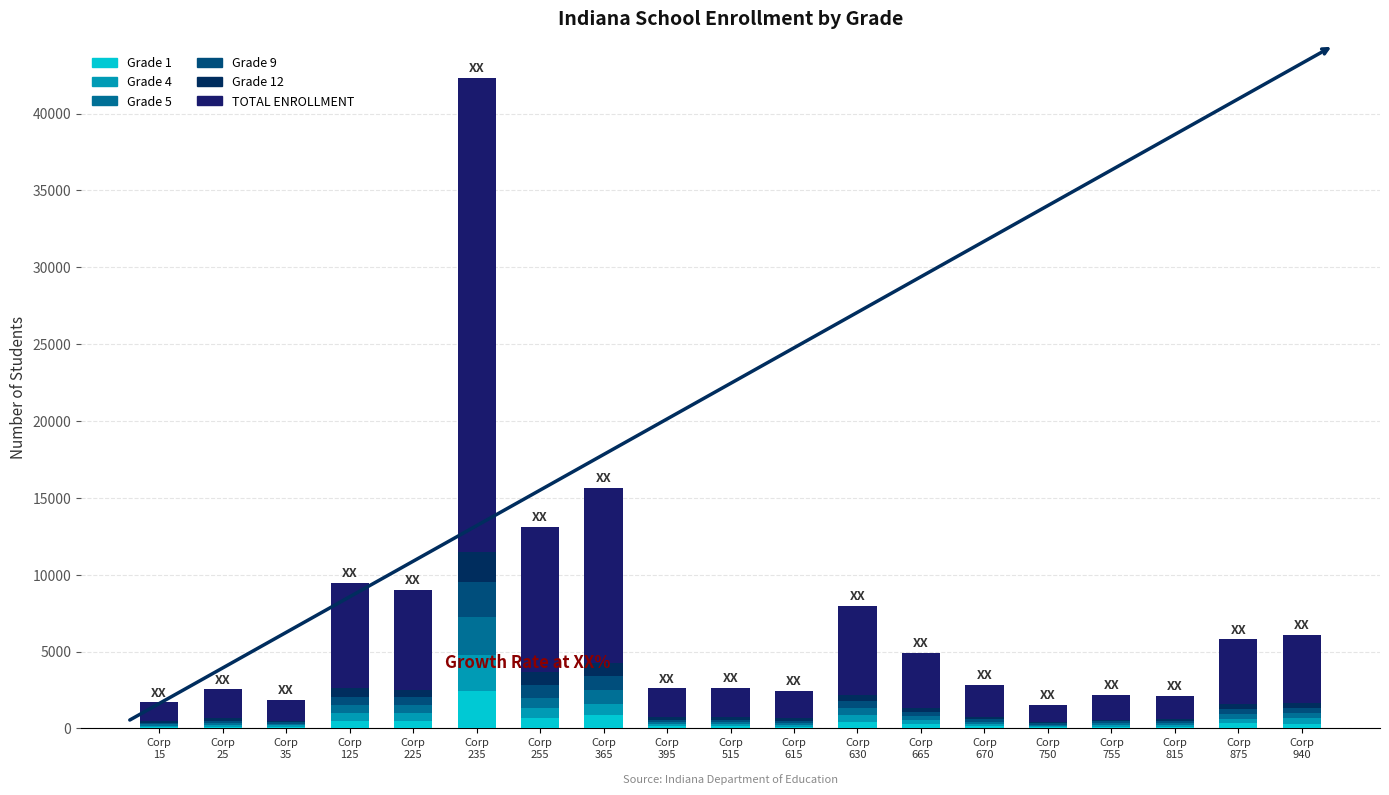

Which series has the widest spread of values?

TOTAL ENROLLMENT